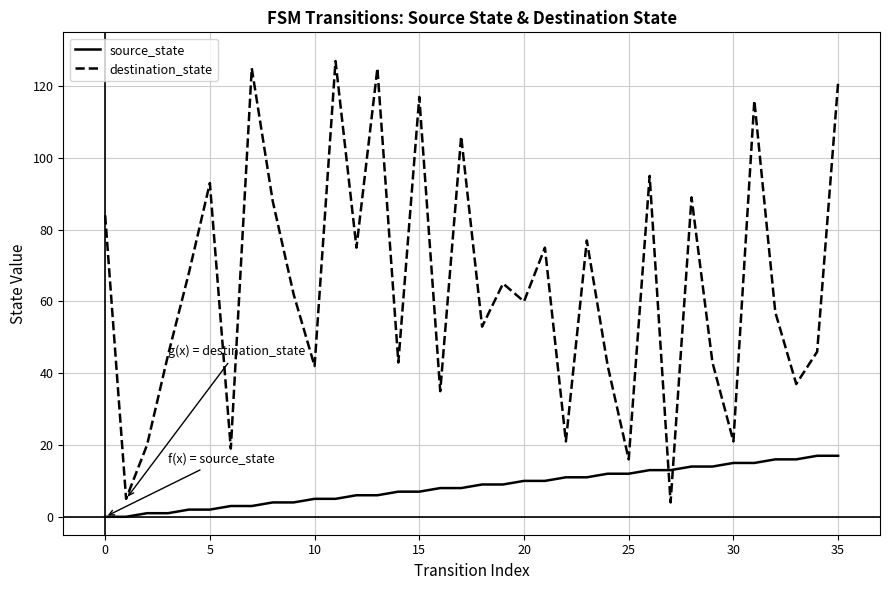

After their last crossing, which series has the higher values: destination_state or source_state?

destination_state